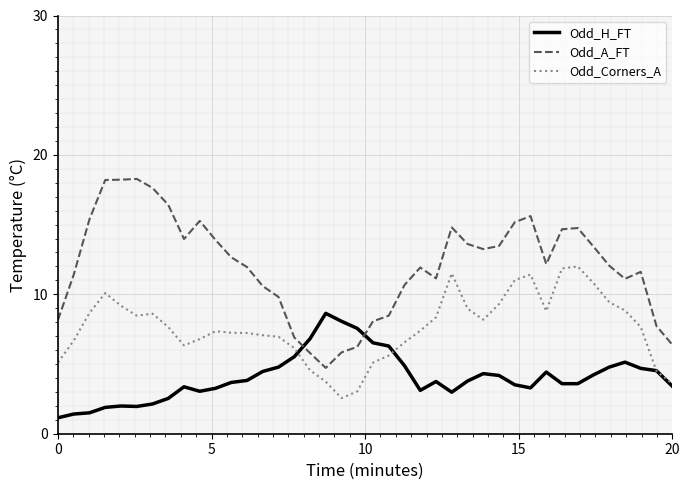

List the series in order of their peak value, lowest first.

Odd_H_FT, Odd_Corners_A, Odd_A_FT